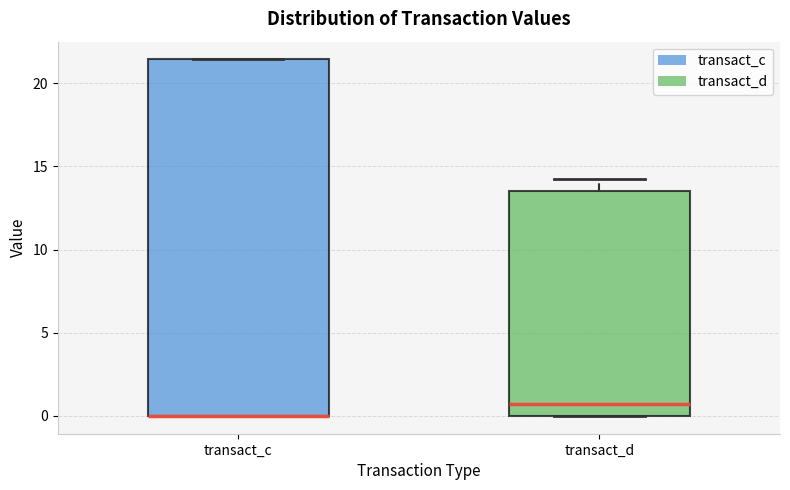

Reading left to right, transcribe this box plot: for each box, give where its median line is, the range the box spans, and where its two whiskers end, as read against the y-axis. The values are not printed on the chart, so give them approximately, as read against the axis.

transact_c: median 0.0 (drawn on the box's lower edge), box 0.0 to 21.5, whiskers 0.0 to 21.5
transact_d: median 0.5, box 0.0 to 13.5, whiskers 0.0 to 14.5